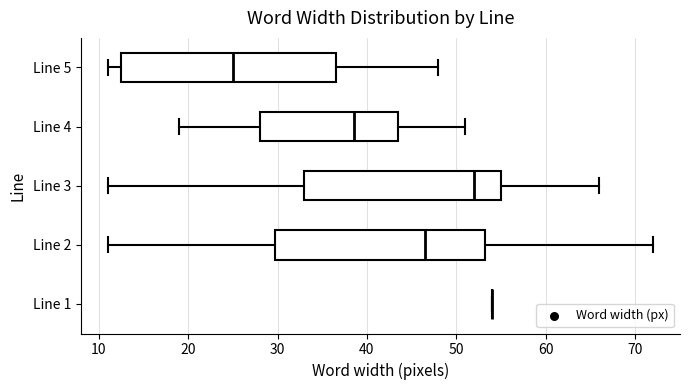

Reading bottom to top, transcribe this box plot: for each box, give where its median line is, the range the box spans, and where its two whiskers end, as read against the x-axis. The values are not printed on the chart, so give them approximately, as read against the axis.

Line 1: box collapsed to a line at 54, whiskers 54 to 54
Line 2: median 47, box 30 to 53, whiskers 11 to 72
Line 3: median 52, box 33 to 55, whiskers 11 to 66
Line 4: median 39, box 28 to 44, whiskers 19 to 51
Line 5: median 25, box 13 to 37, whiskers 11 to 48